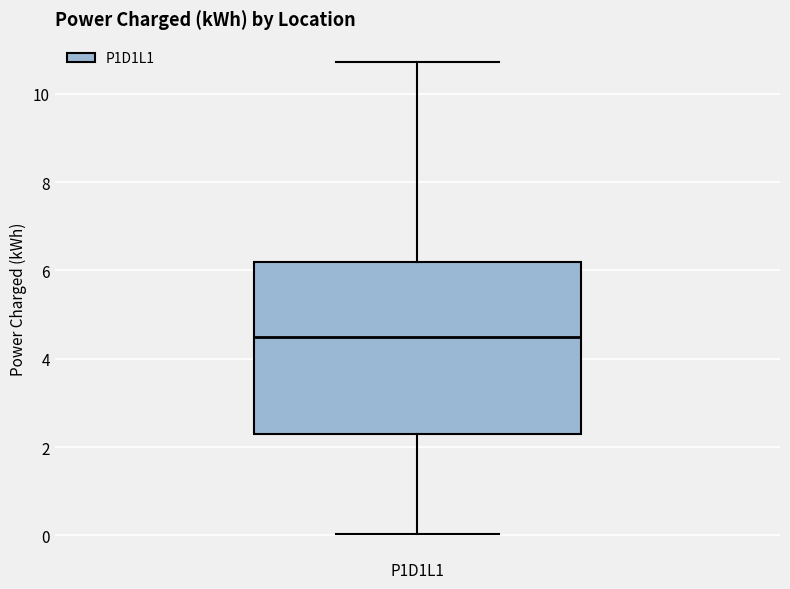

Read this box plot against the y-axis: the position of the median line, the range covered by the box, and the ends of both whiskers. The values are not printed on the chart, so give them approximately, as read against the axis.

median 4.4, box 2.2 to 6.2, whiskers 0.0 to 10.8